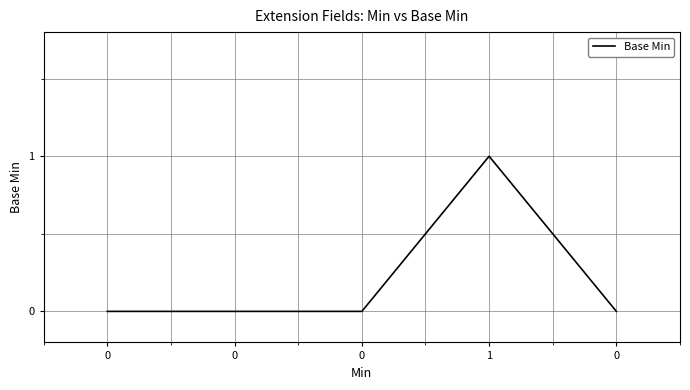

How many distinct data groups are displayed?

1